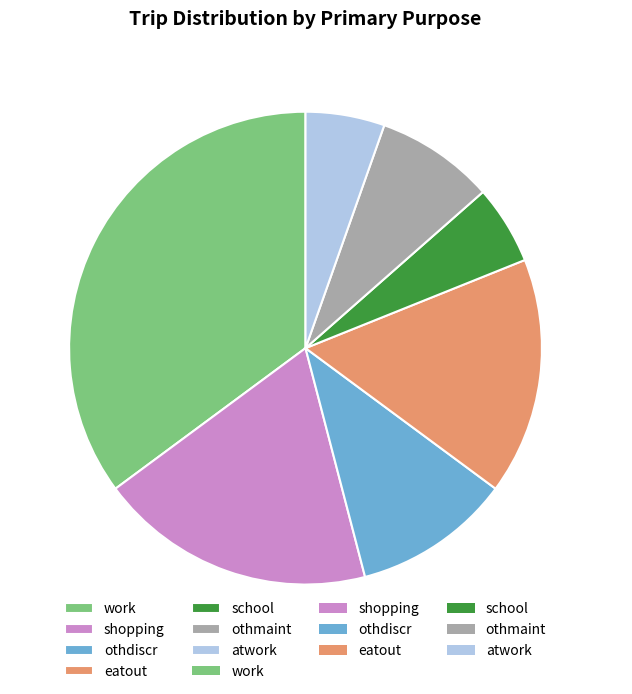

Is school the majority of the pie?

No